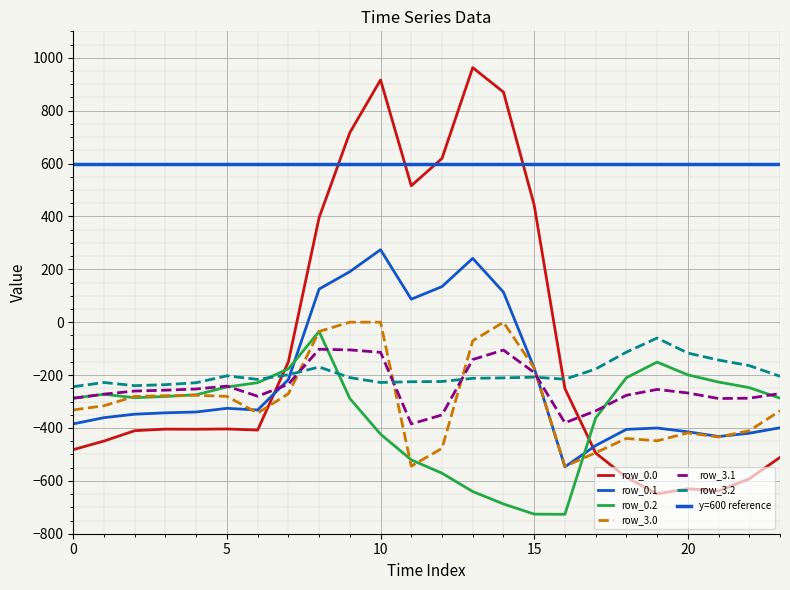

At which category does row_0.0 reach its first local valley?

4